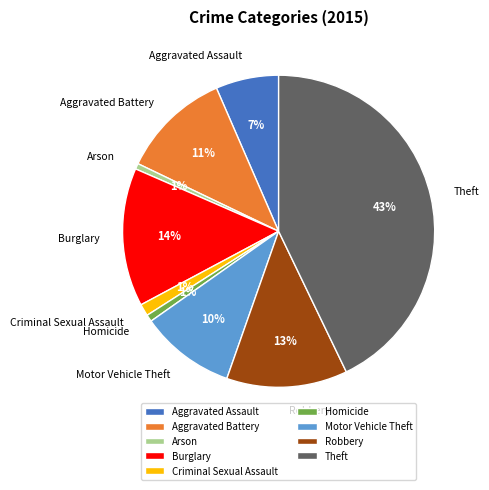

To the nearest percent, what is the combined percentage of Criminal Sexual Assault and Theft?

44%